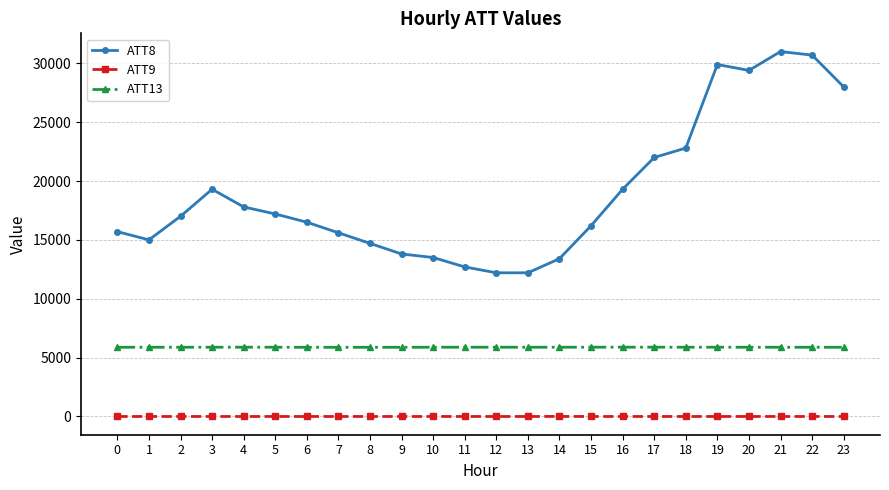

How many lines are shown in the chart?

3